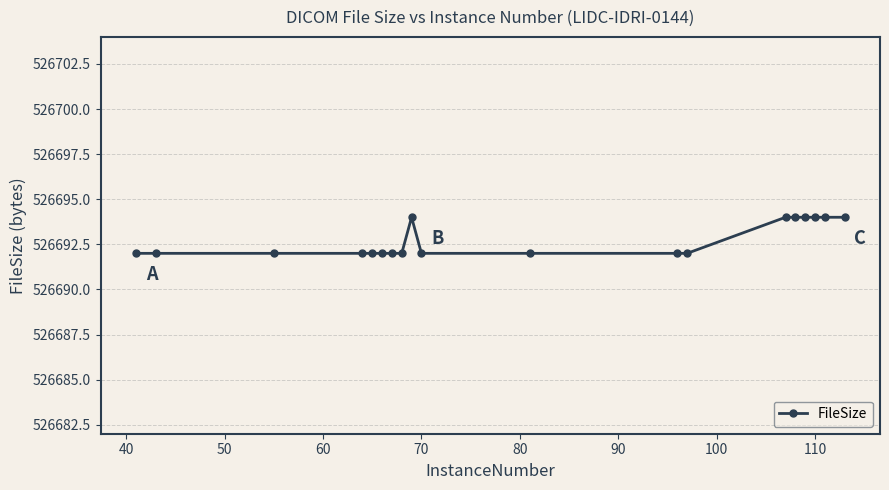

How many lines are shown in the chart?

1